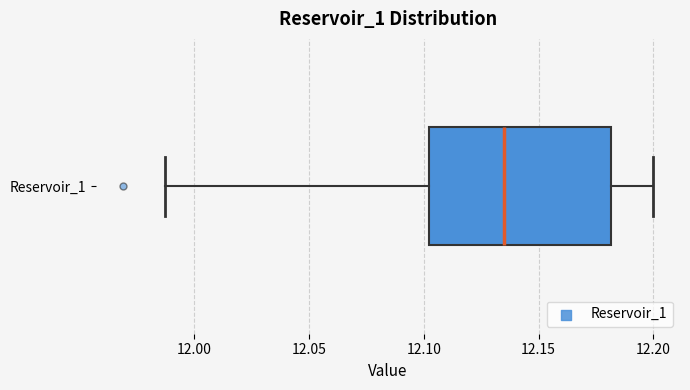

Transcribe this box plot: give where the median line is, the range the box spans, and where the two whiskers end, as read against the x-axis. The values are not printed on the chart, so give them approximately, as read against the axis.

median 12.135, box 12.100 to 12.180, whiskers 11.985 to 12.200